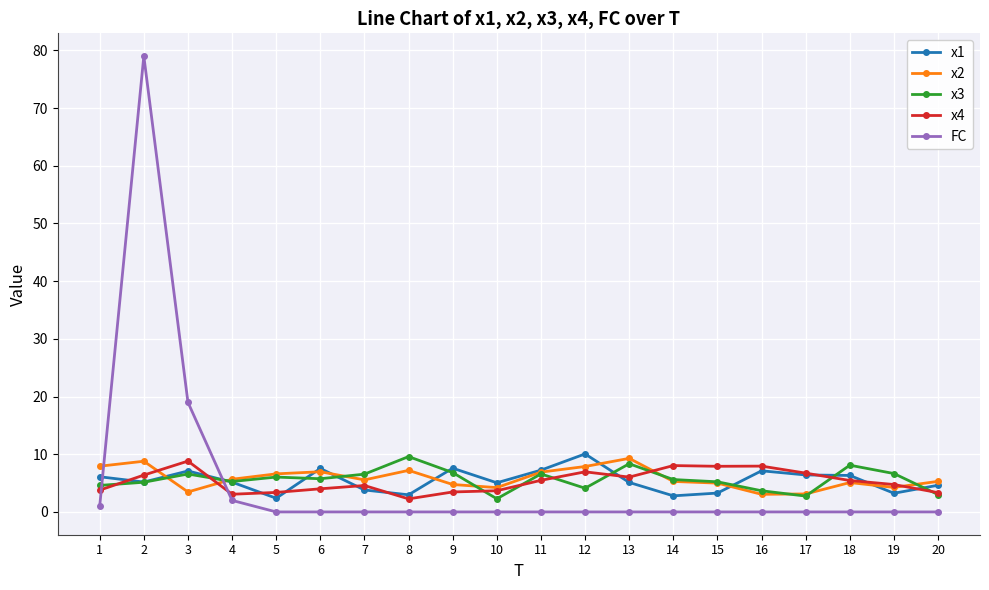

Which series changed the most between 6 and 7?

x1